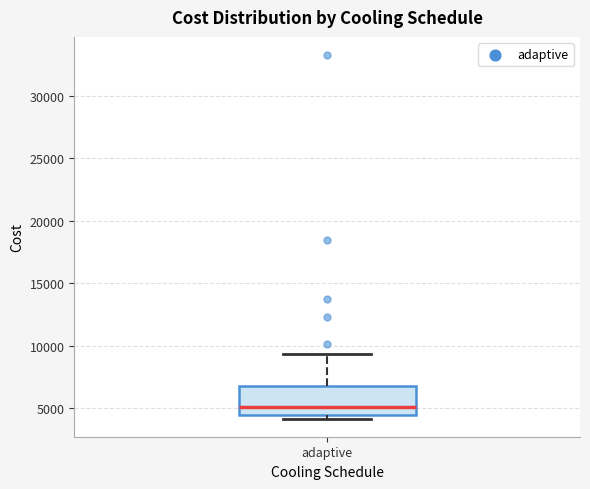

Where does the median line of the box for adaptive sit on the y-axis? The values are not printed on the chart, so give them approximately, as read against the axis.

5000